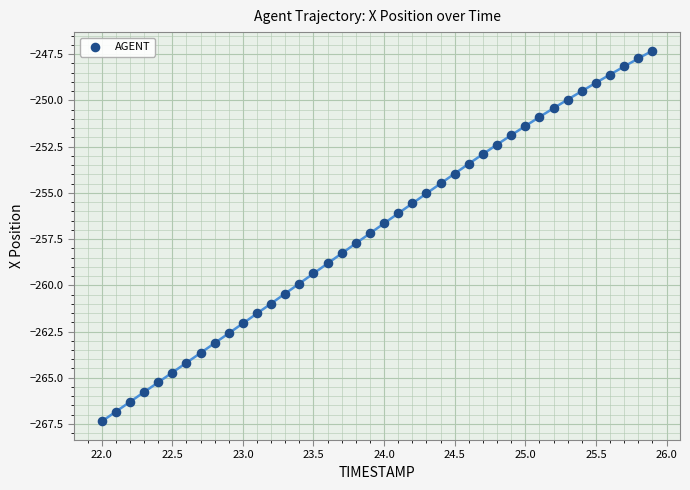

What is the range of X values (max minus min)?

3.9